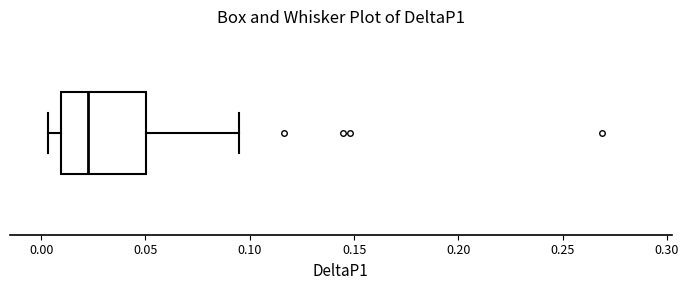

Transcribe this box plot: give where the median line is, the range the box spans, and where the two whiskers end, as read against the x-axis. The values are not printed on the chart, so give them approximately, as read against the axis.

median 0.020, box 0.010 to 0.050, whiskers 0.005 to 0.095